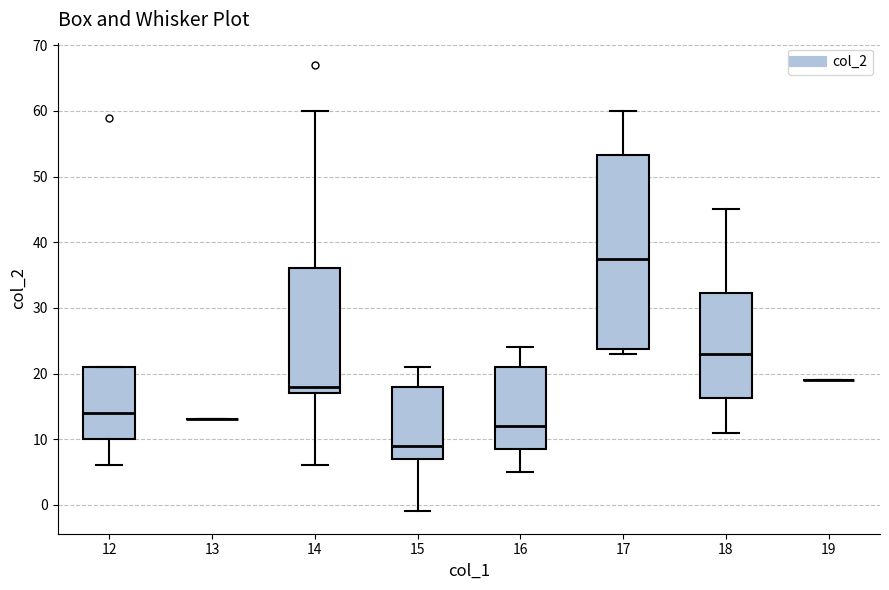

Reading left to right, transcribe this box plot: for each box, give where its median line is, the range the box spans, and where its two whiskers end, as read against the y-axis. The values are not printed on the chart, so give them approximately, as read against the axis.

12: median 14, box 10 to 21, whiskers 6 to 21
13: box collapsed to a line at 13, whiskers 13 to 13
14: median 18, box 17 to 36, whiskers 6 to 60
15: median 9, box 7 to 18, whiskers -1 to 21
16: median 12, box 9 to 21, whiskers 5 to 24
17: median 38, box 24 to 53, whiskers 23 to 60
18: median 23, box 16 to 32, whiskers 11 to 45
19: box collapsed to a line at 19, whiskers 19 to 19